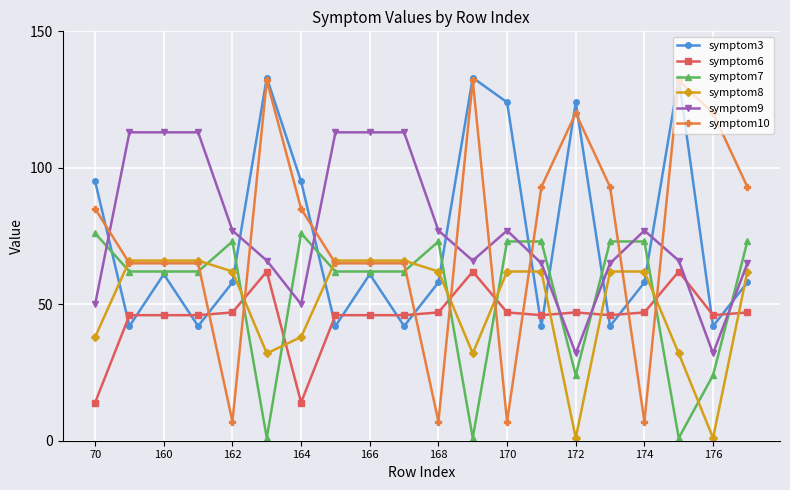

What is the maximum value shown in the chart?

133